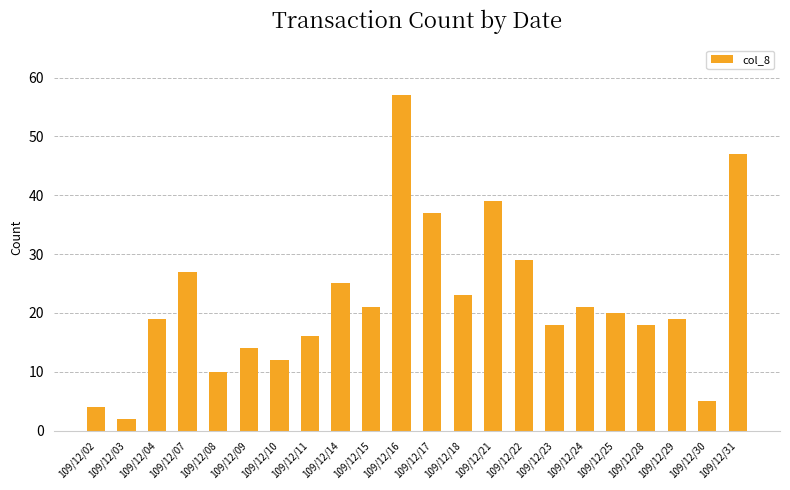

What is the change in value from 109/12/15 to 109/12/23?

-3